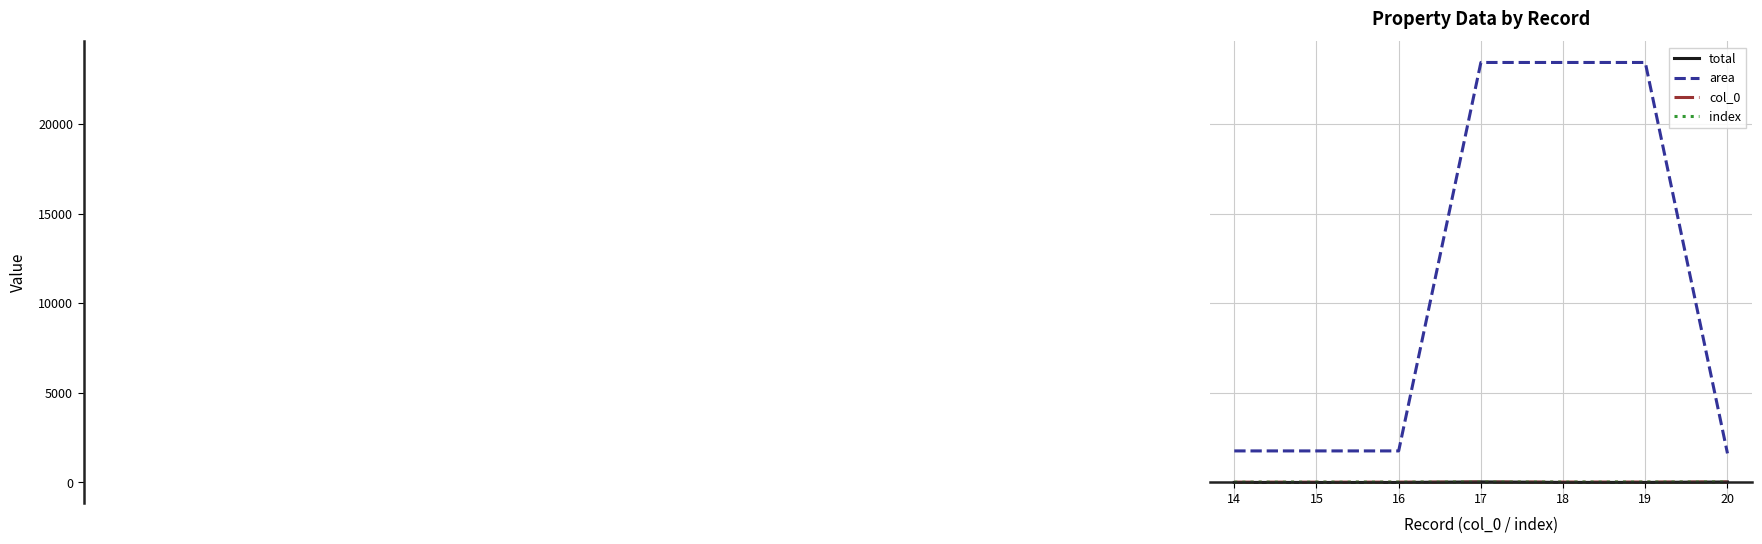

How many lines are shown in the chart?

4